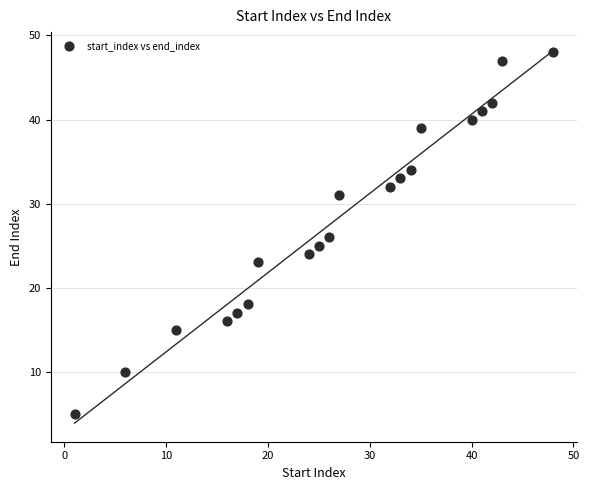

What is the range of X values (max minus min)?

47